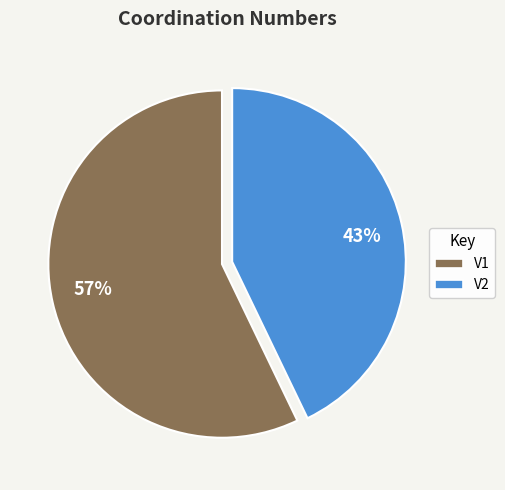

To the nearest percent, what is the average slice percentage?

50%